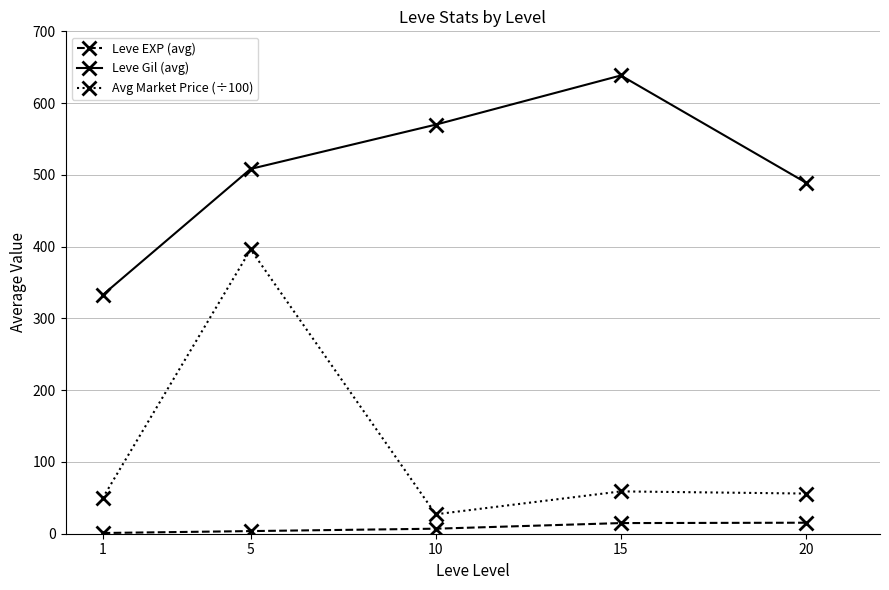

Which category has the highest value across all series?

15